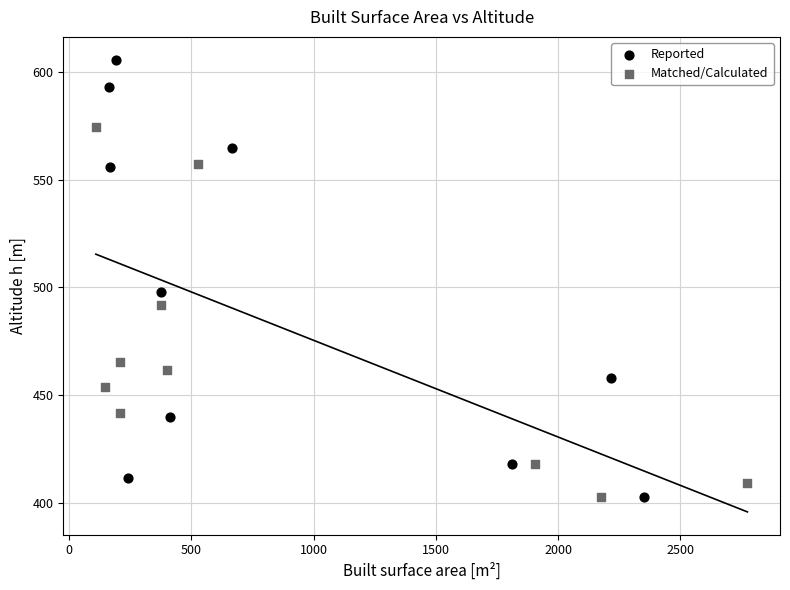

Which series contains the highest Y value?

Reported